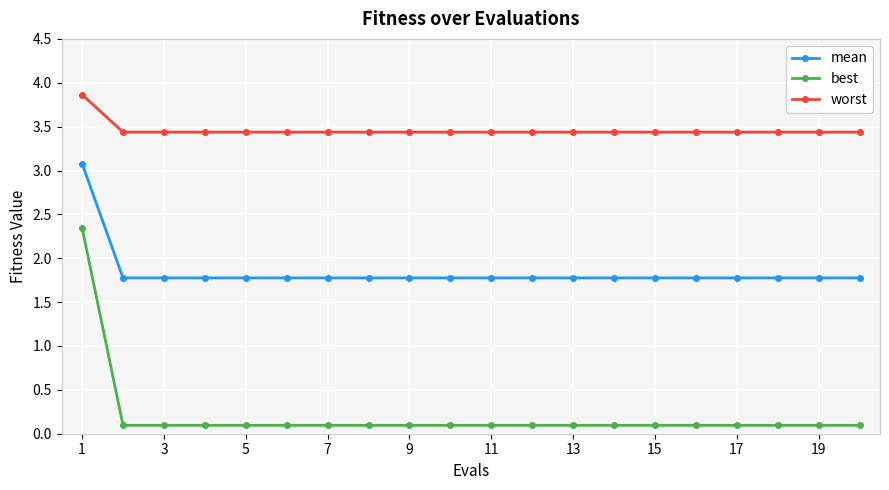

True or false: mean and best cross at least once.

False